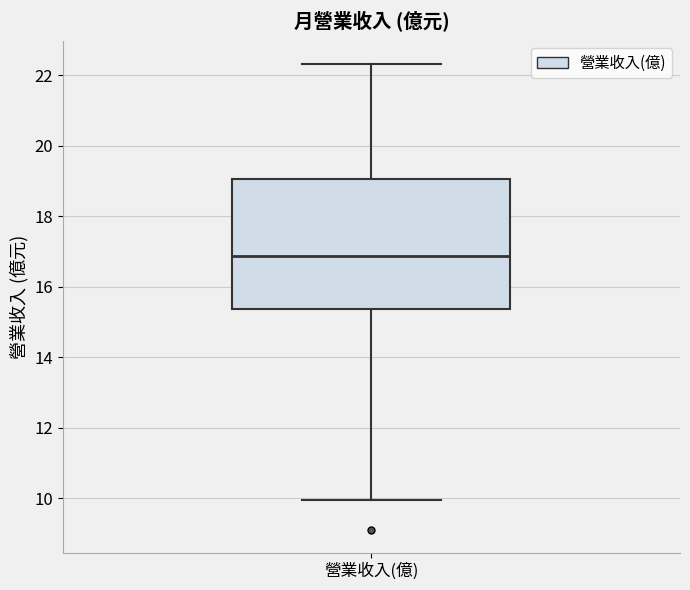

Transcribe this box plot: give where the median line is, the range the box spans, and where the two whiskers end, as read against the y-axis. The values are not printed on the chart, so give them approximately, as read against the axis.

median 16.8, box 15.4 to 19.0, whiskers 10.0 to 22.4